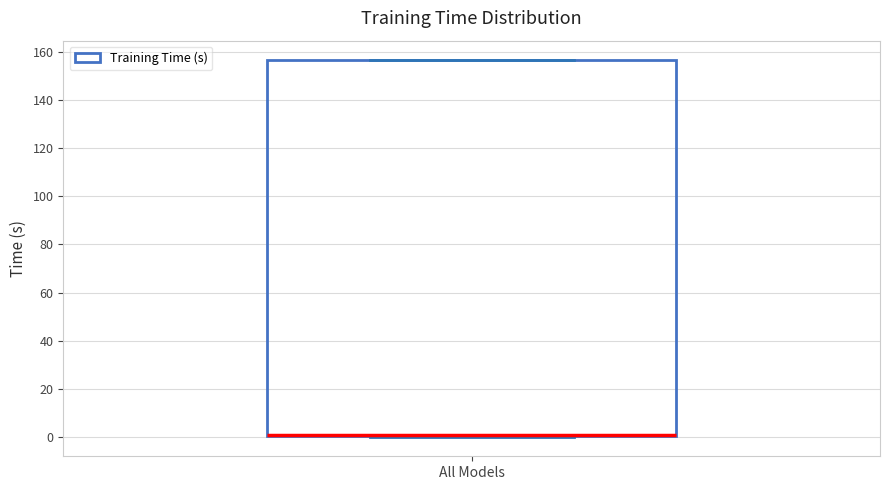

Read this box plot against the y-axis: the position of the median line, the range covered by the box, and the ends of both whiskers. The values are not printed on the chart, so give them approximately, as read against the axis.

median 2 (drawn on the box's lower edge), box 0 to 156, whiskers 0 (just below the box's lower edge) to 156